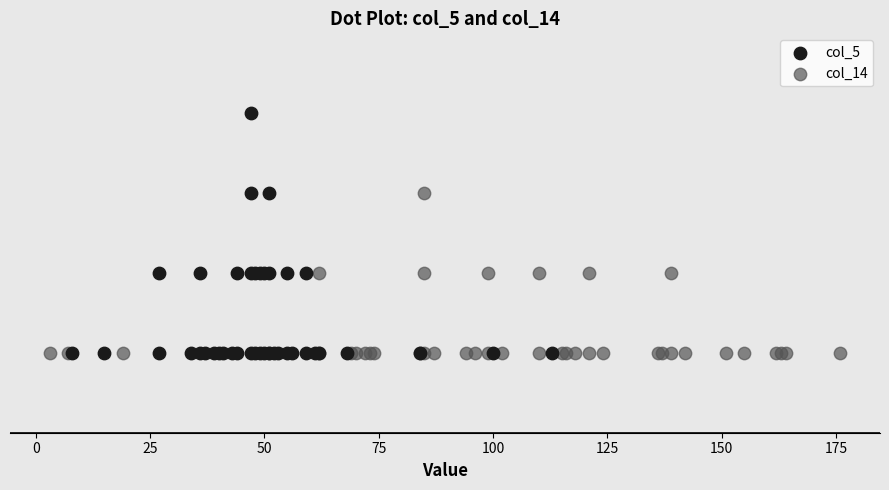

What are all the series names shown in the legend?

col_5, col_14